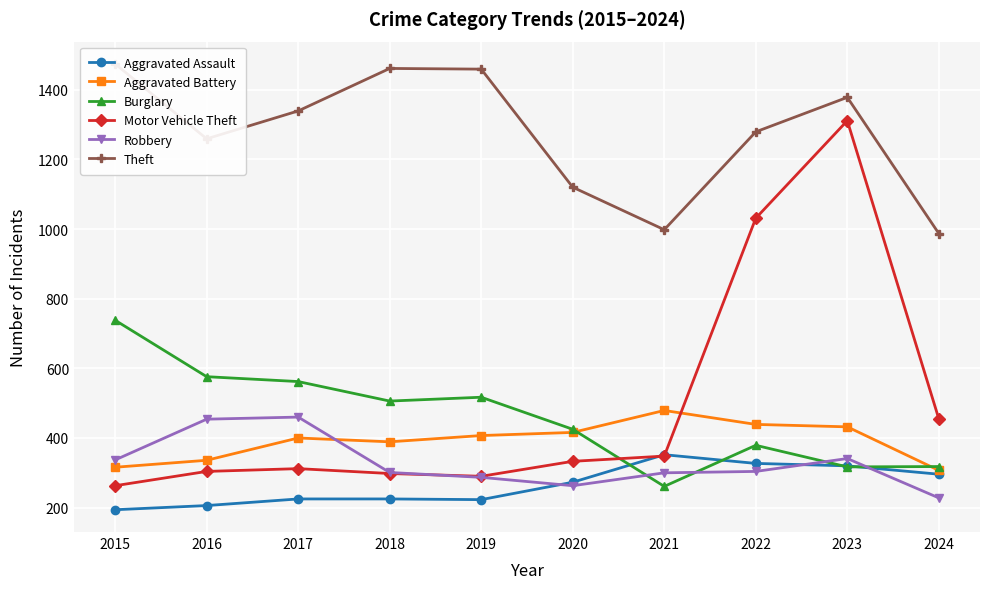

Reading left to right, list all the values displayed in this chart.

Aggravated Assault: 2015=194	2016=206	2017=225	2018=225	2019=223	2020=273	2021=352	2022=327	2023=320	2024=296
Aggravated Battery: 2015=316	2016=336	2017=400	2018=389	2019=407	2020=416	2021=479	2022=439	2023=432	2024=307
Burglary: 2015=738	2016=576	2017=562	2018=506	2019=517	2020=425	2021=261	2022=379	2023=317	2024=318
Motor Vehicle Theft: 2015=263	2016=304	2017=312	2018=298	2019=290	2020=333	2021=348	2022=1031	2023=1311	2024=455
Robbery: 2015=337	2016=454	2017=460	2018=301	2019=287	2020=263	2021=300	2022=304	2023=341	2024=228
Theft: 2015=1474	2016=1259	2017=1339	2018=1461	2019=1459	2020=1120	2021=998	2022=1279	2023=1378	2024=987